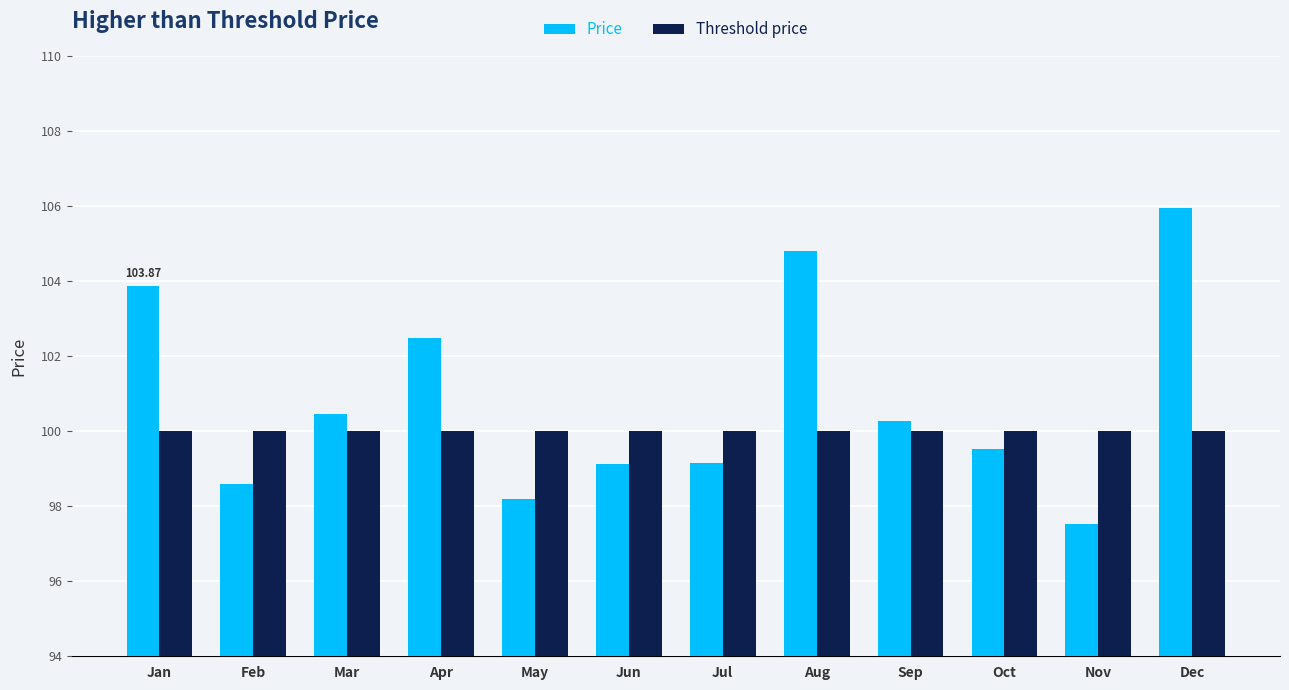

Which category has the lowest value in the Price series?

Nov